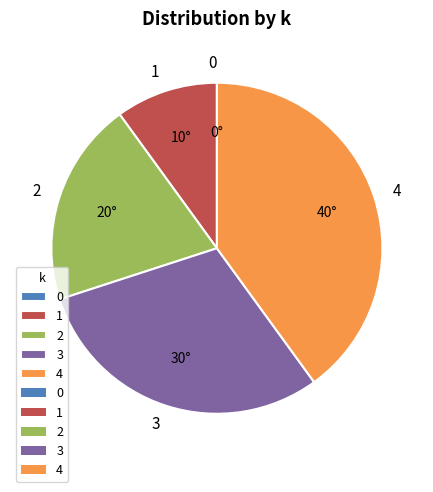

Which has a higher value, 2 or 4?

4